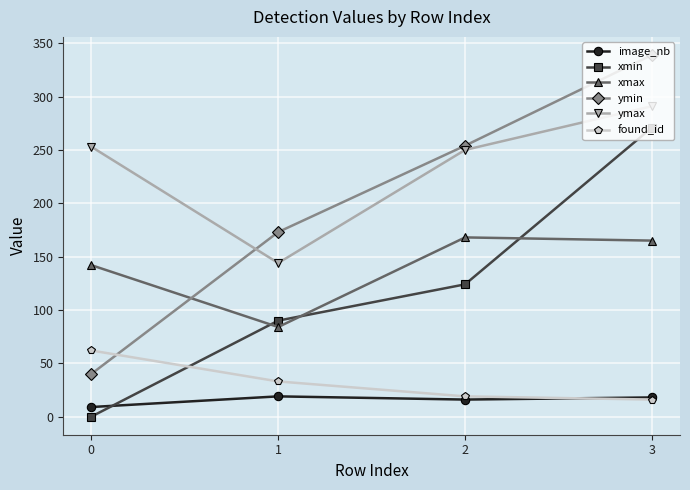

Is the value of xmin at 0 greater than the value of ymin at 1?

No